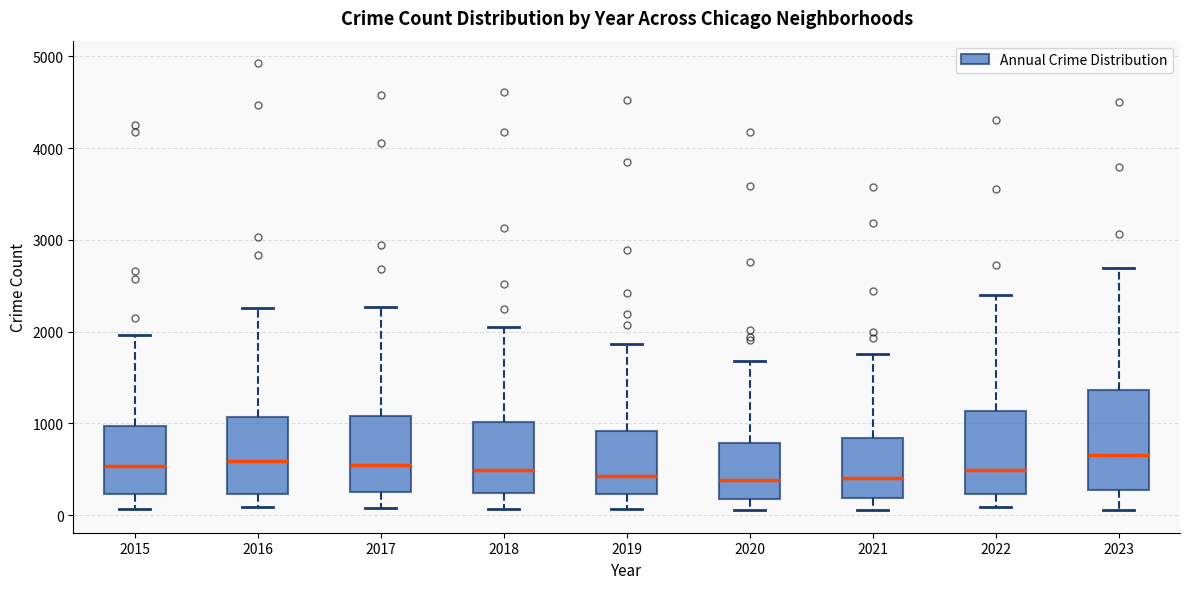

Where does the lower whisker of the box at x = 2017 end on the y-axis? The values are not printed on the chart, so give them approximately, as read against the axis.

100